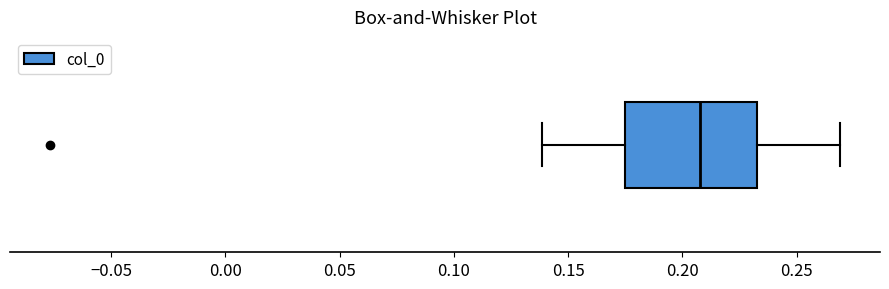

Where does the median line of the box sit on the x-axis? The values are not printed on the chart, so give them approximately, as read against the axis.

0.210